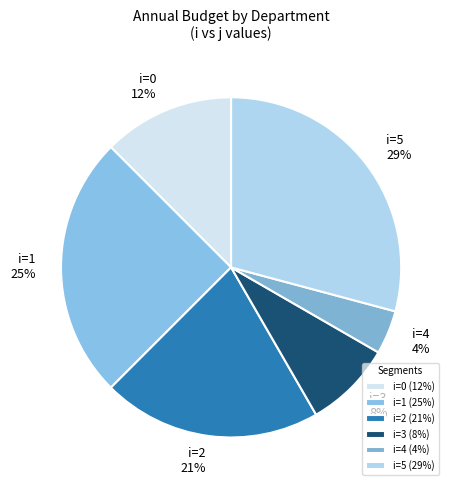

How many segments does this pie chart have?

6